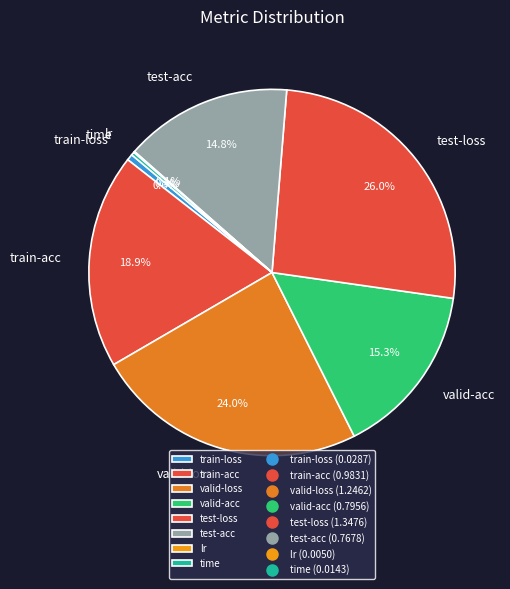

True or false: test-loss accounts for 26% of the total.

True